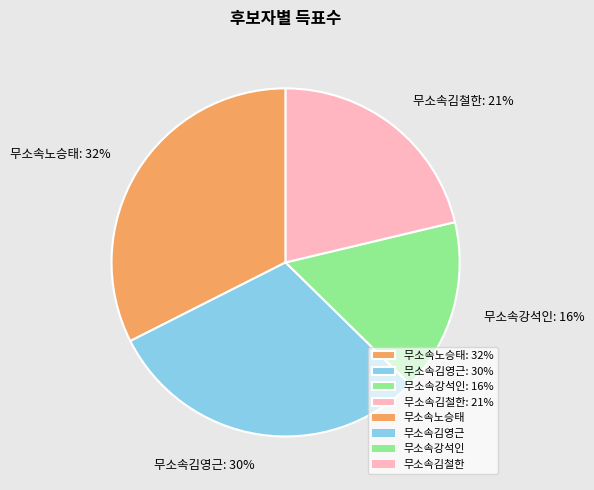

To the nearest percent, what portion does 무소속김영근 represent?

30%